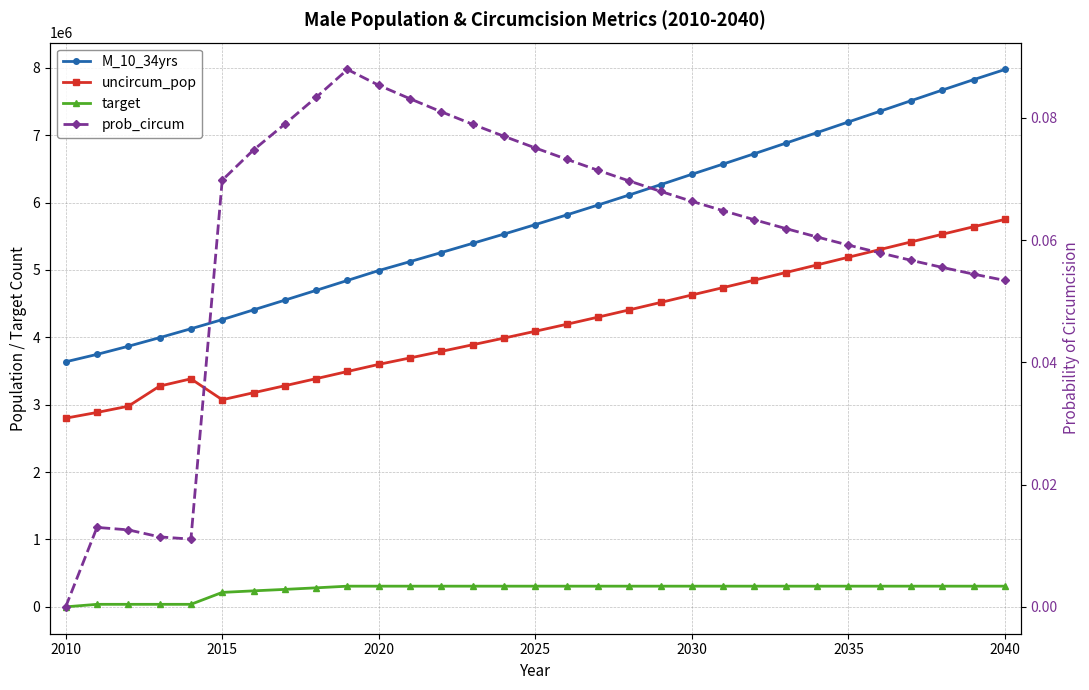

What are all the series names shown in the legend?

M_10_34yrs, uncircum_pop, target, prob_circum